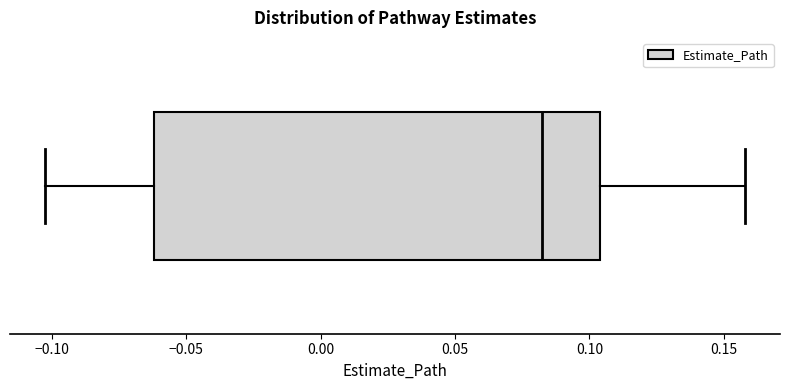

Transcribe this box plot: give where the median line is, the range the box spans, and where the two whiskers end, as read against the x-axis. The values are not printed on the chart, so give them approximately, as read against the axis.

median 0.080, box -0.060 to 0.105, whiskers -0.100 to 0.160